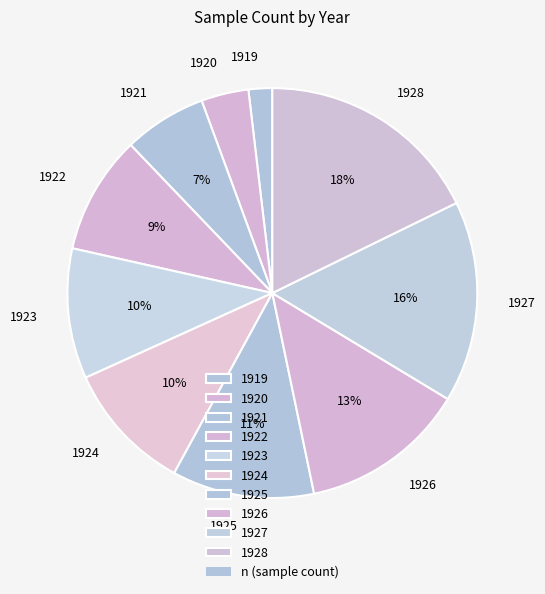

To the nearest percent, what percentage of the pie is 1919?

2%